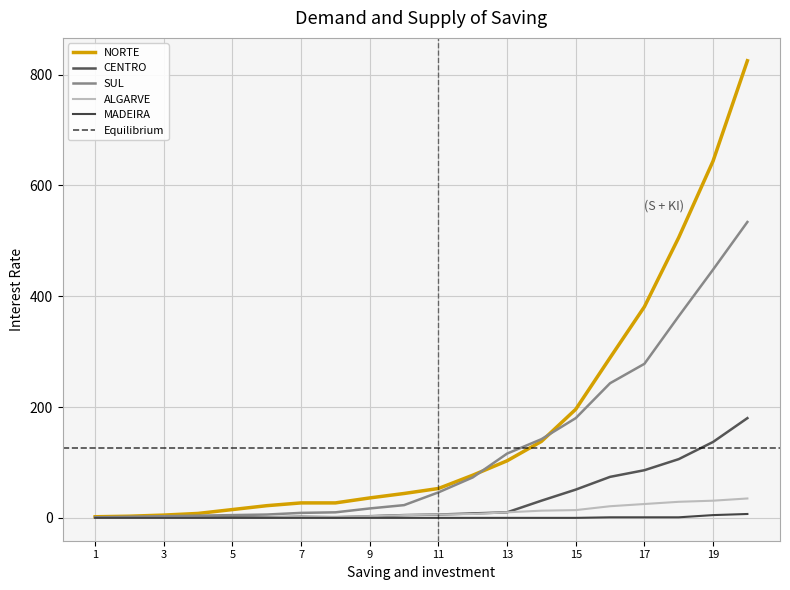

How many lines are shown in the chart?

5